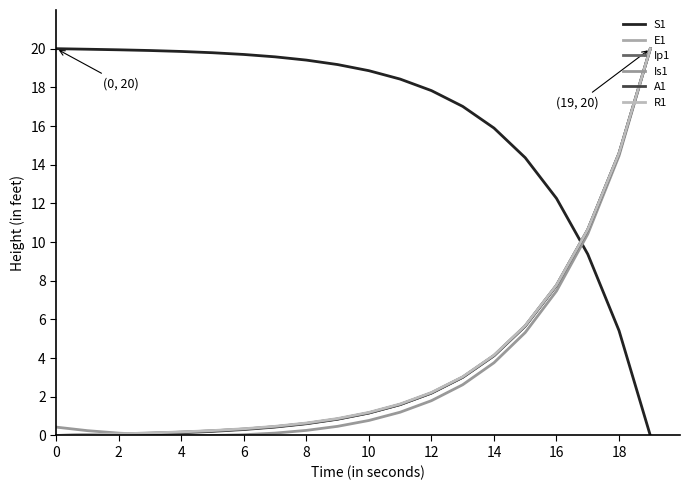

What are all the series names shown in the legend?

S1, E1, Ip1, Is1, A1, R1